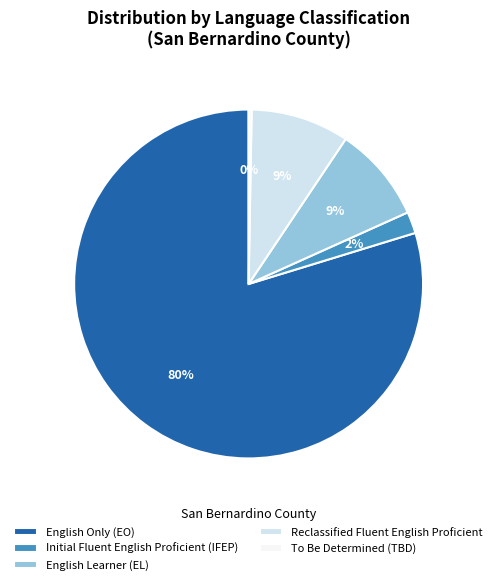

Between English Learner (EL) and English Only (EO), which is larger?

English Only (EO)